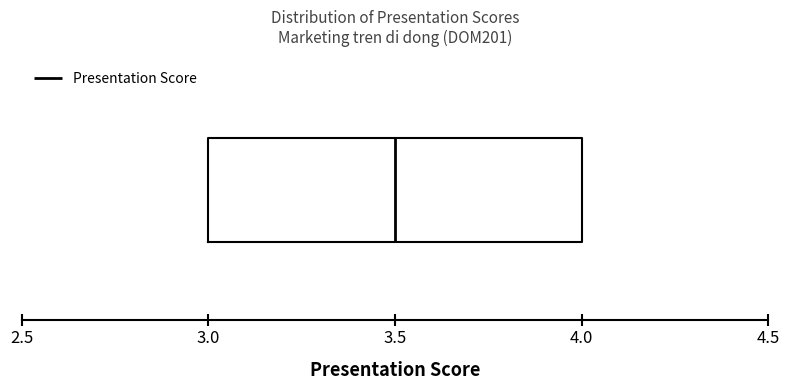

Where is the right edge of the box on the x-axis? The values are not printed on the chart, so give them approximately, as read against the axis.

4.0